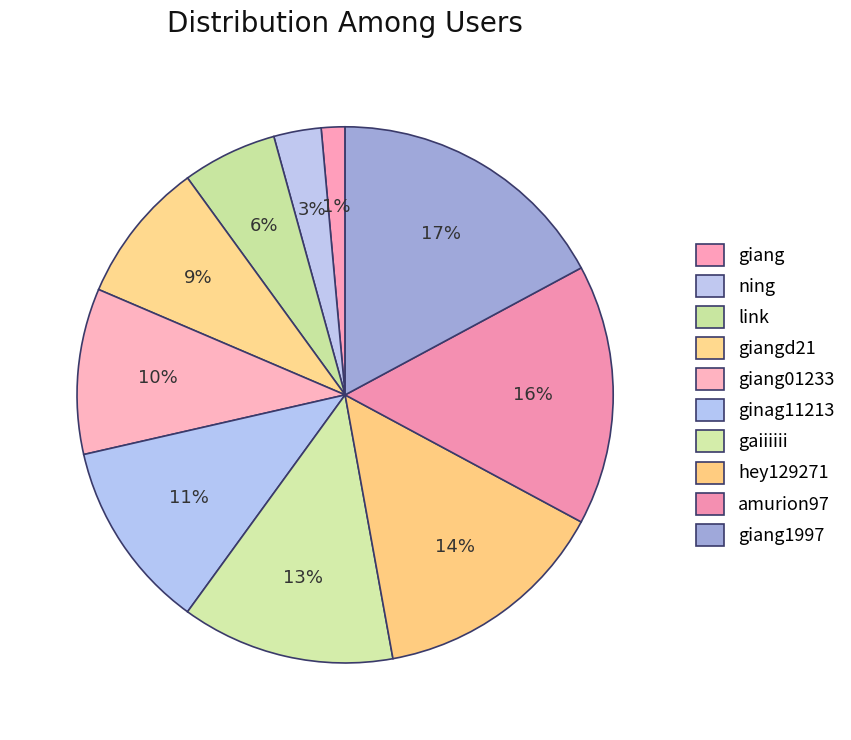

To the nearest percent, what is the average slice percentage?

10%